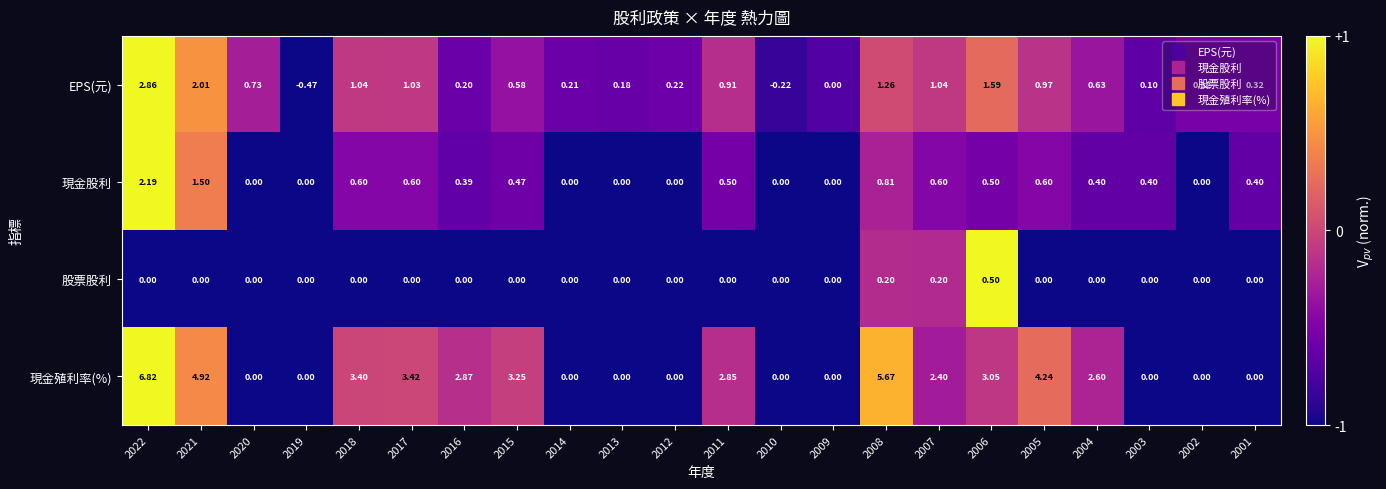

Is the value of 現金股利 at 2005 greater than the value of 股票股利 at 2015?

Yes